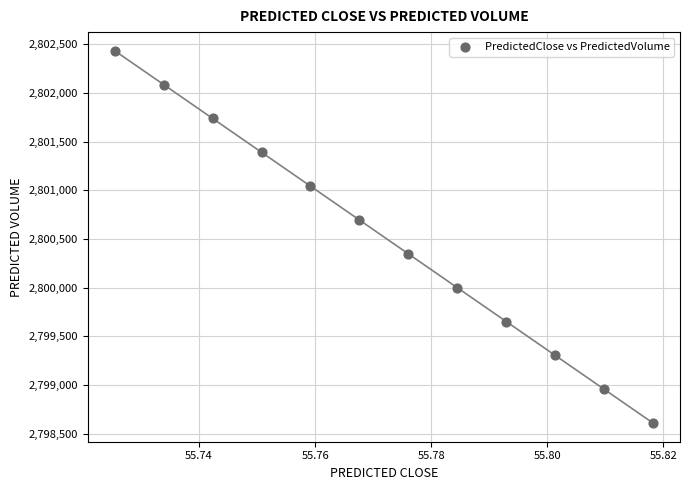

What is the average X value?

55.8